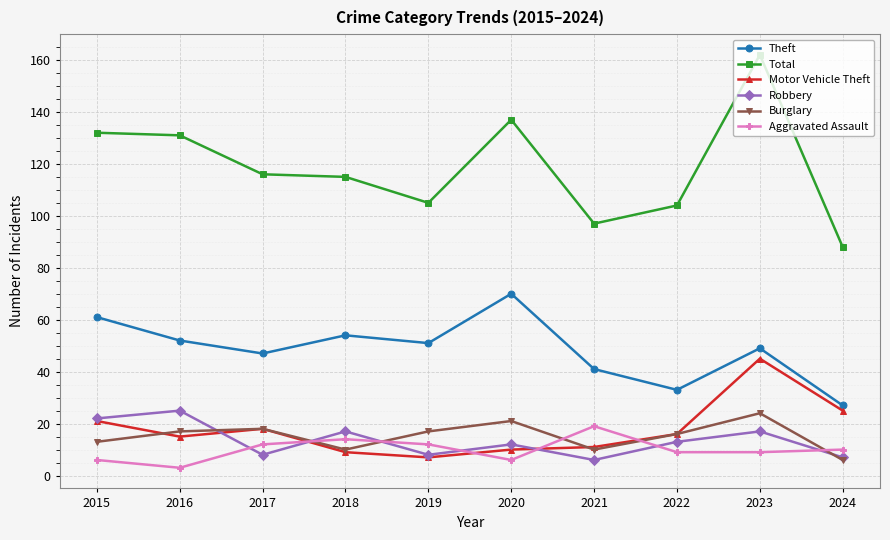

Is this an area chart (filled region under the line)?

No